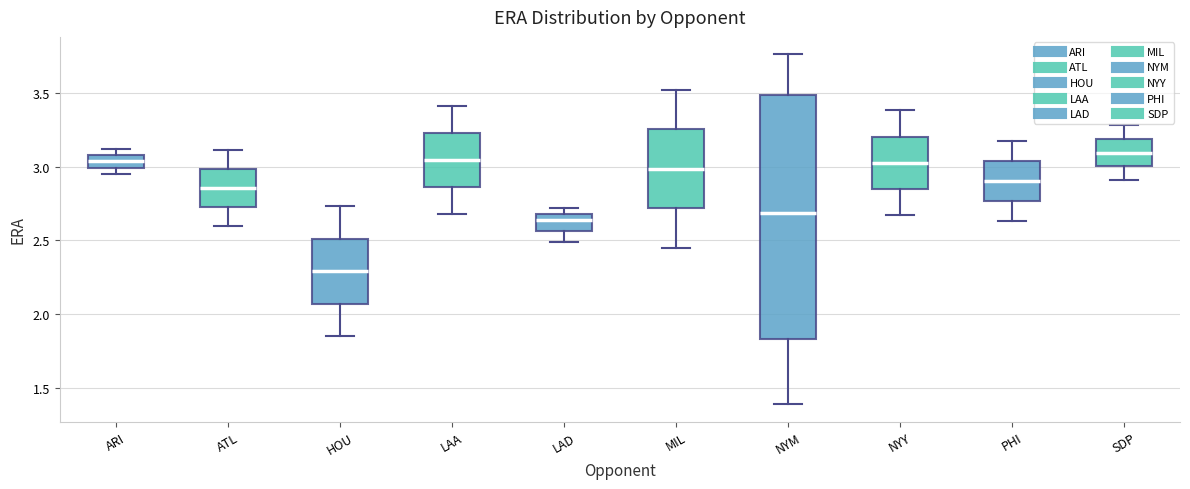

Where does the upper whisker of the box for NYY end on the y-axis? The values are not printed on the chart, so give them approximately, as read against the axis.

3.40